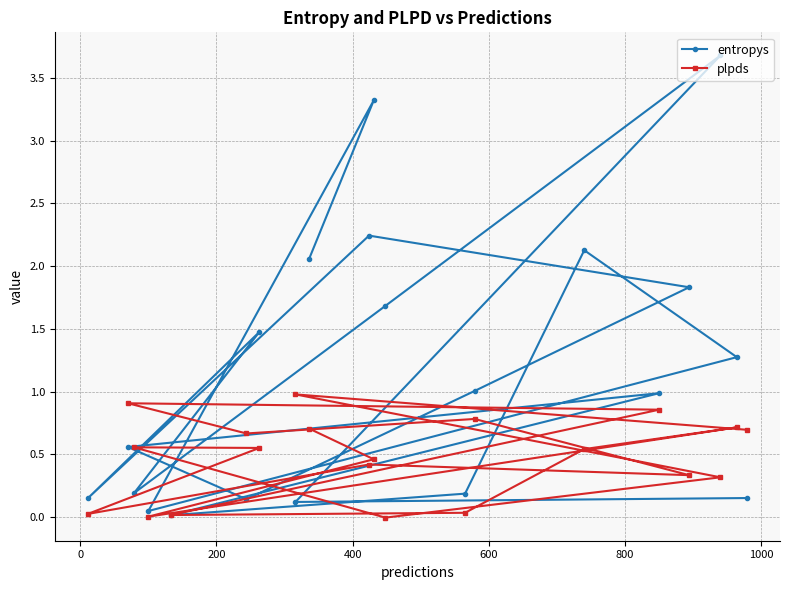

What are all the series names shown in the legend?

entropys, plpds